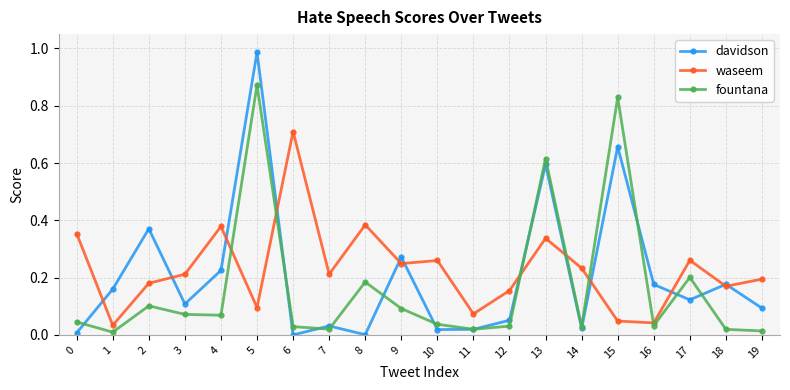

Does the chart display data point markers on the line(s)?

Yes